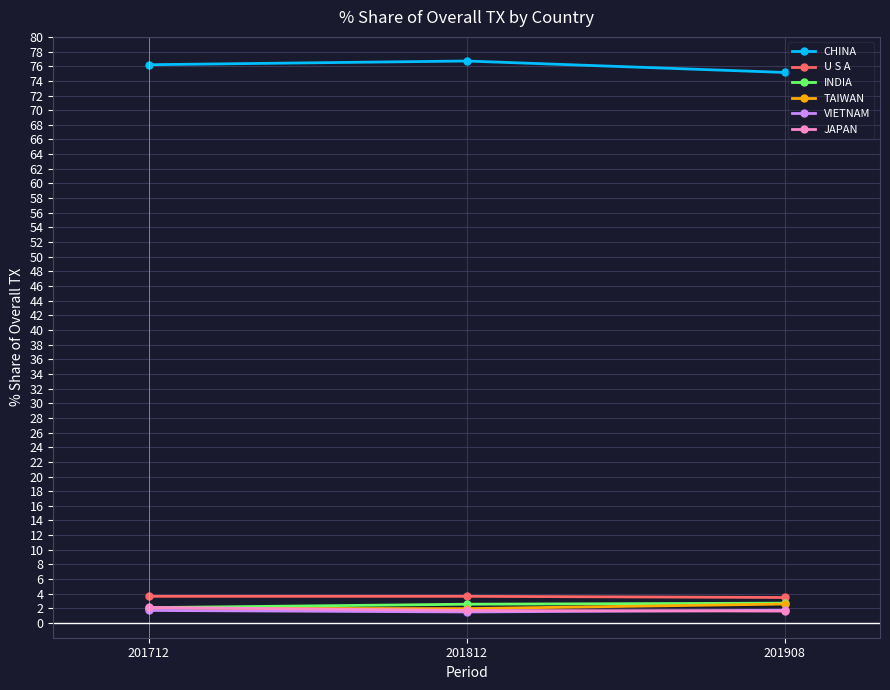

What is the maximum value for CHINA?

76.7